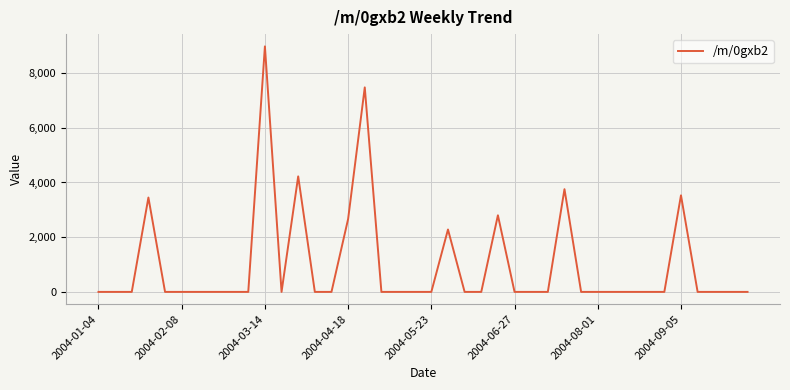

What is the difference between the maximum and minimum values?

8975.9